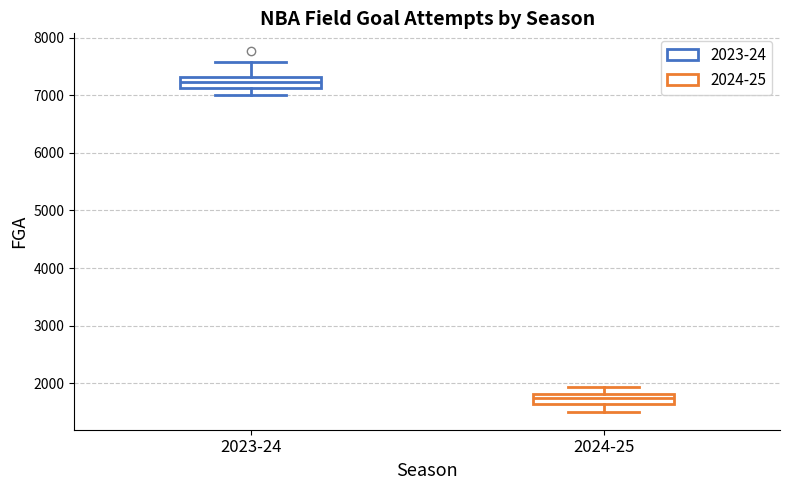

Reading left to right, transcribe this box plot: for each box, give where its median line is, the range the box spans, and where its two whiskers end, as read against the y-axis. The values are not printed on the chart, so give them approximately, as read against the axis.

2023-24: median 7200, box 7100 to 7300, whiskers 7000 to 7600
2024-25: median 1700, box 1600 to 1800, whiskers 1500 to 1900